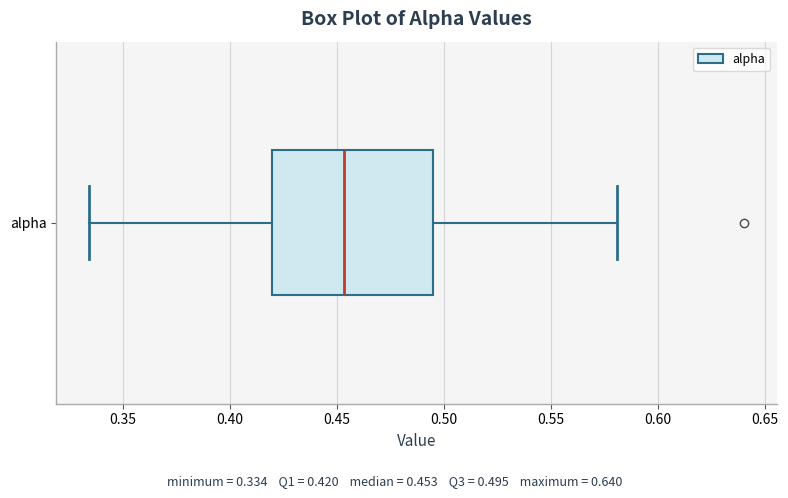

Where does the left whisker of the box for alpha end on the x-axis? The values are not printed on the chart, so give them approximately, as read against the axis.

0.335